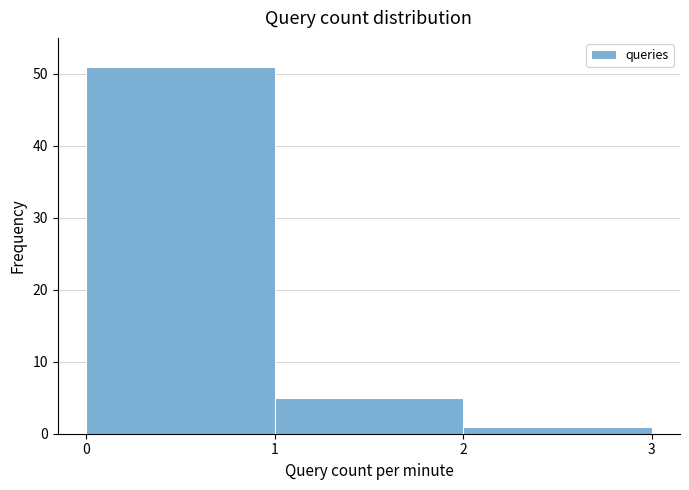

Reading left to right, list all the values displayed in this chart.

0=51	1=5	2=1